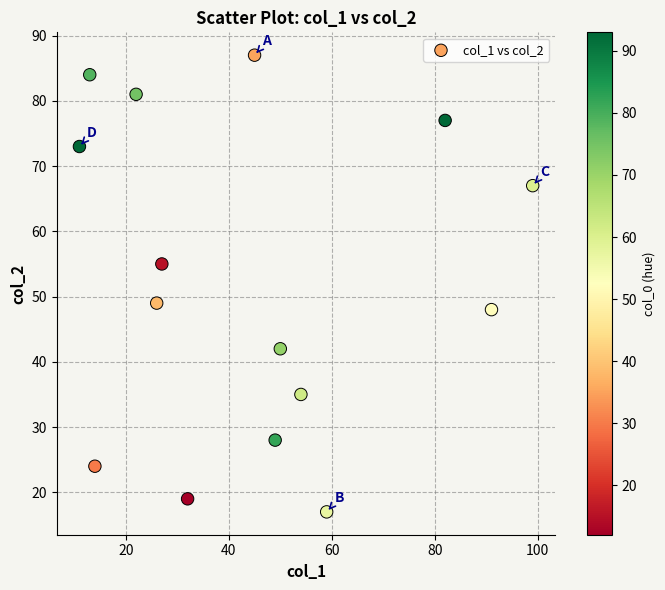

What is the range of Y values (max minus min)?

70